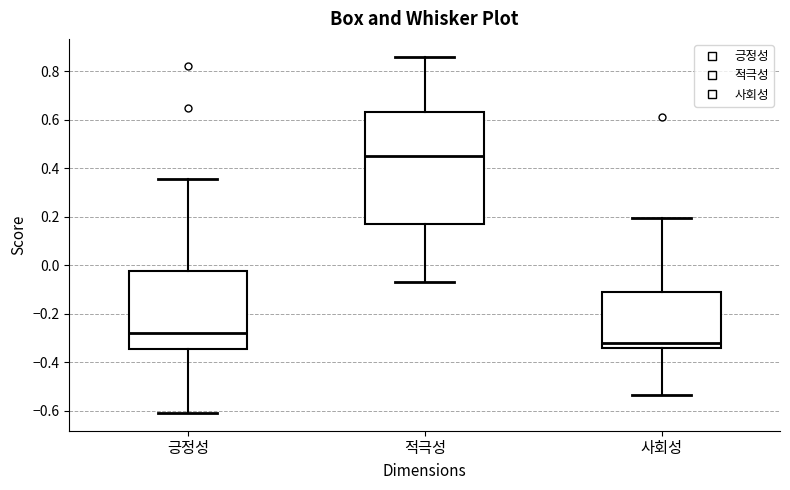

Reading left to right, read every box against the y-axis: the position of its median line, the range the box covers, and the ends of its whiskers. The values are not printed on the chart, so give them approximately, as read against the axis.

긍정성: median -0.28, box -0.34 to -0.02, whiskers -0.60 to 0.36
적극성: median 0.46, box 0.18 to 0.64, whiskers -0.06 to 0.86
사회성: median -0.32, box -0.34 to -0.12, whiskers -0.54 to 0.20